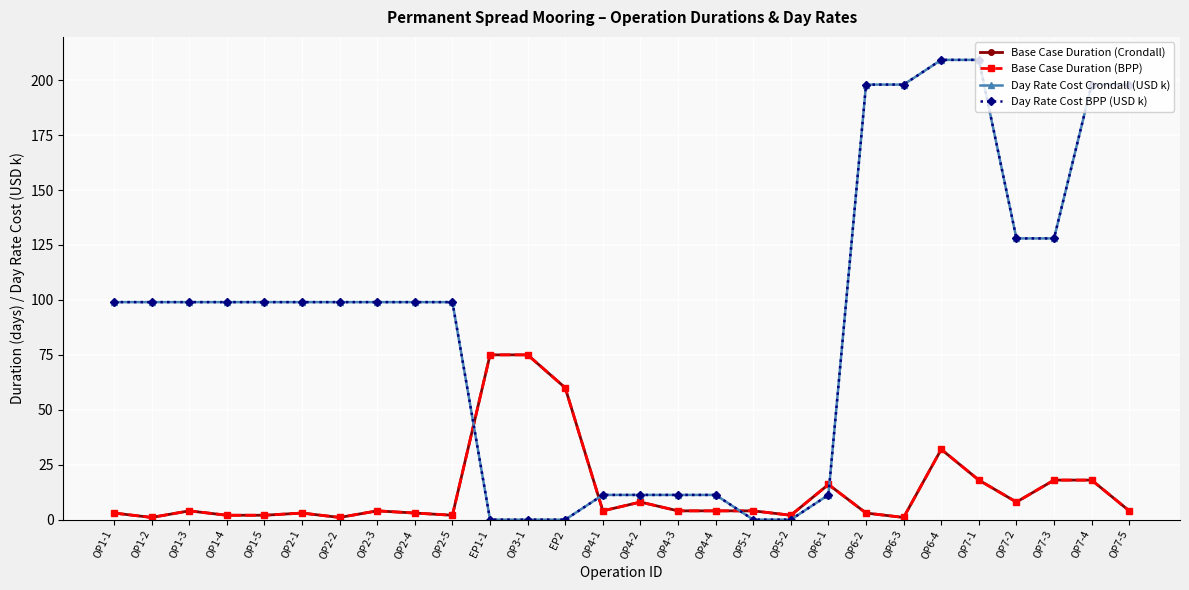

At which label is Day Rate Cost BPP (USD k) closest to 104?

OP1-1